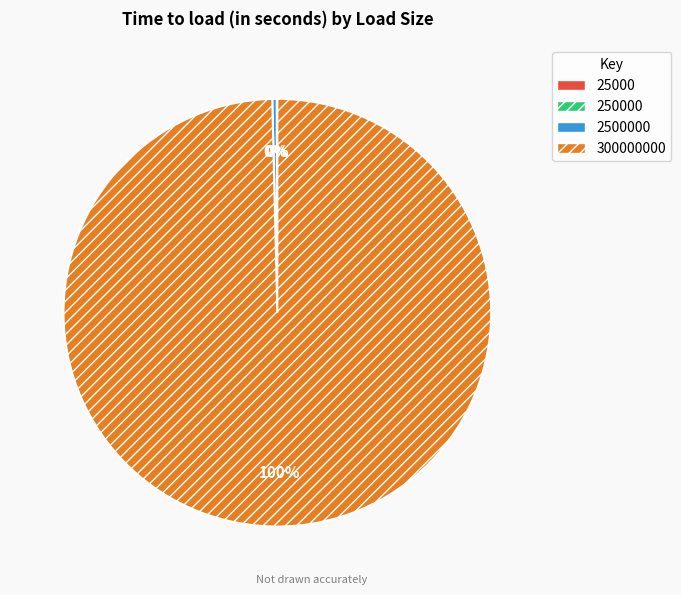

To the nearest percent, what portion does 300000000 represent?

100%